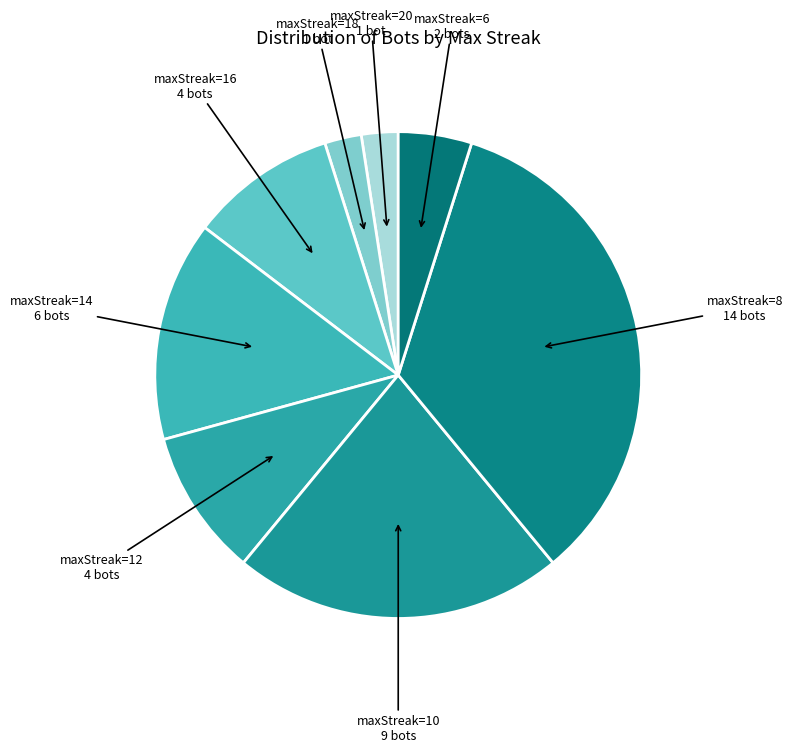

Is the sum of maxStreak=16 4 bots and maxStreak=12 4 bots greater than half?

No